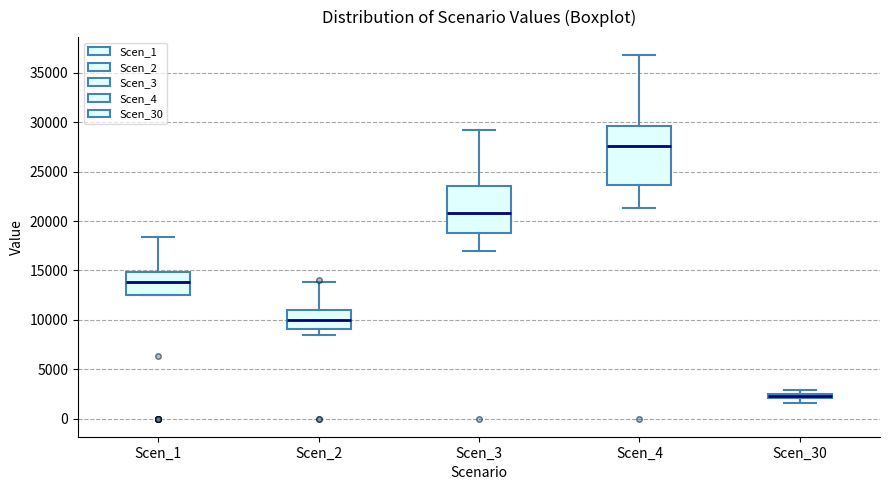

Comparing the boxes themselves (not the whiskers), which one is the tallest?

Scen_4